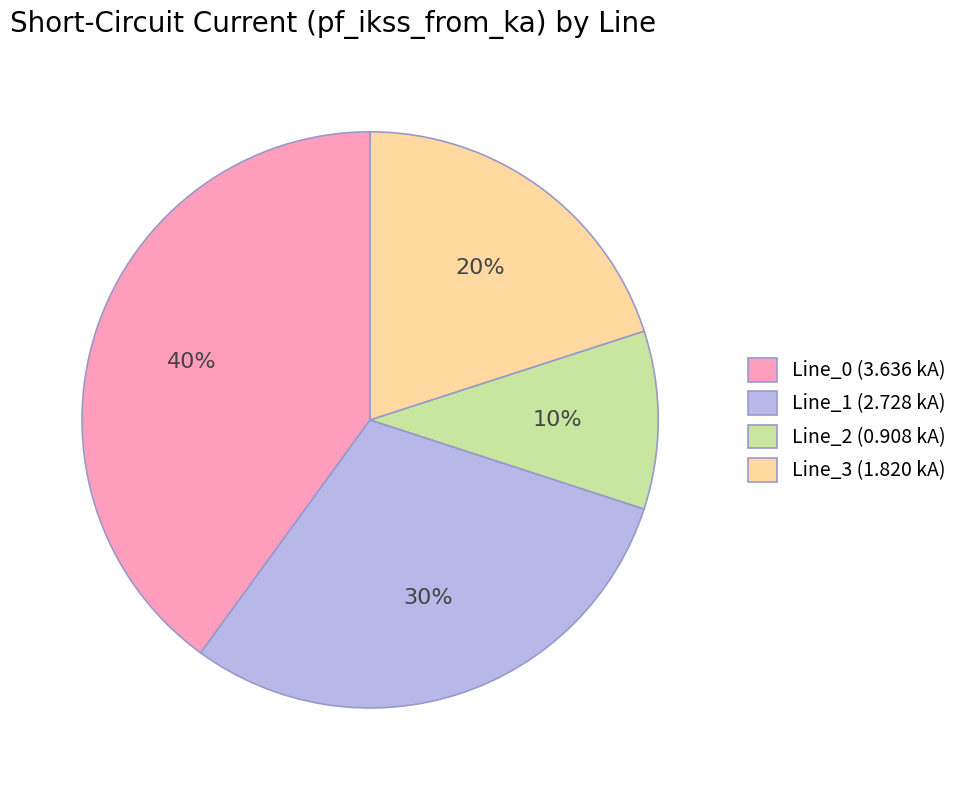

Which category has the biggest portion of the pie?

Line_0